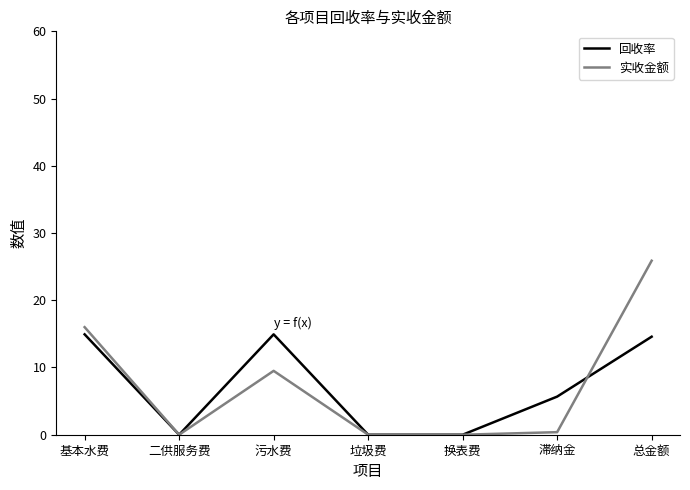

List the series in order of their peak value, lowest first.

回收率, 实收金额